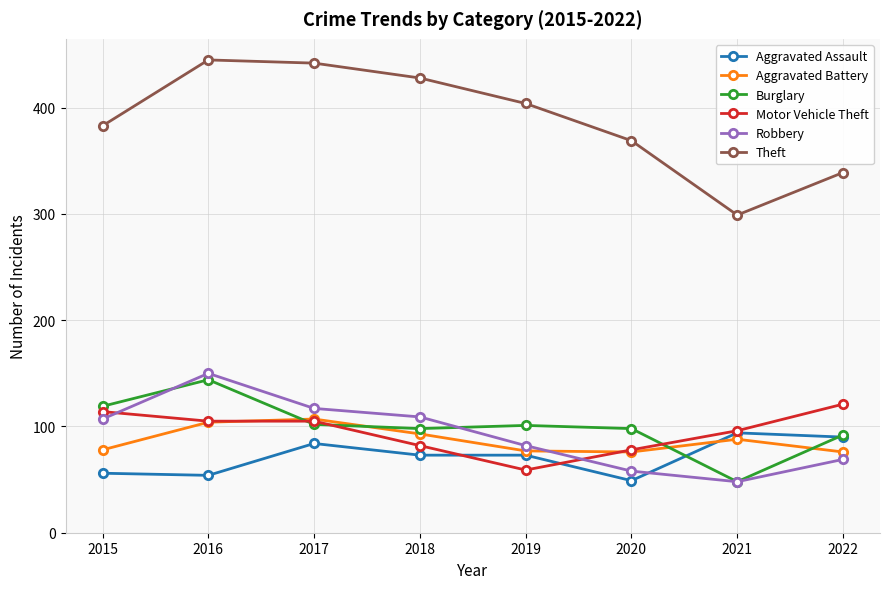

What is the average value of the Aggravated Battery series?

87